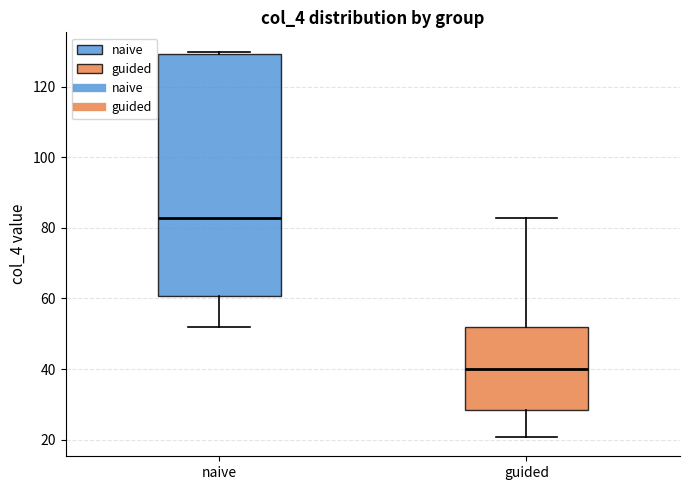

Reading left to right, transcribe this box plot: for each box, give where its median line is, the range the box spans, and where its two whiskers end, as read against the y-axis. The values are not printed on the chart, so give them approximately, as read against the axis.

naive: median 82, box 60 to 130, whiskers 52 to 130 (just above the box's upper edge)
guided: median 40, box 28 to 52, whiskers 20 to 82